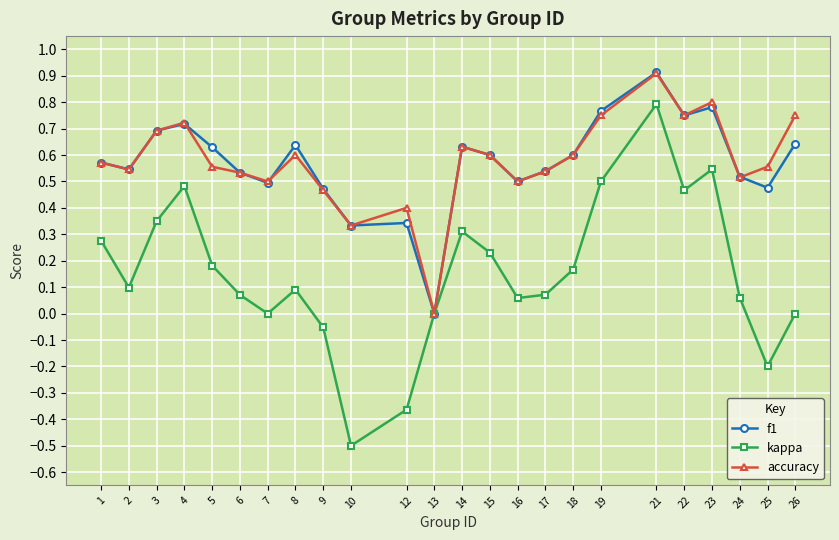

At which category is the sum across all series the highest?

21